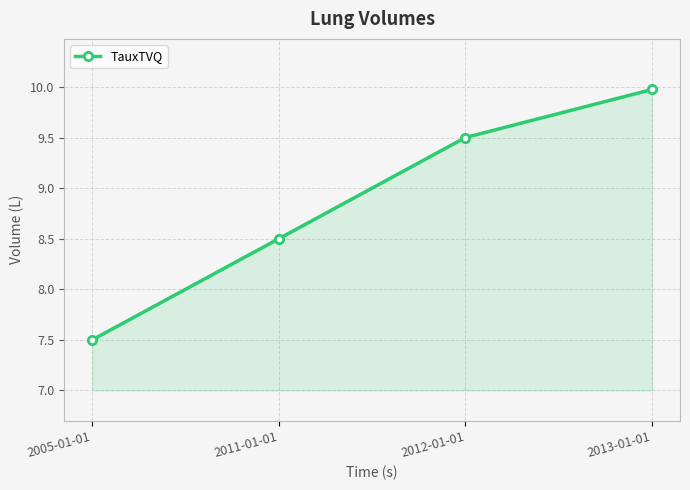

How many lines are shown in the chart?

1